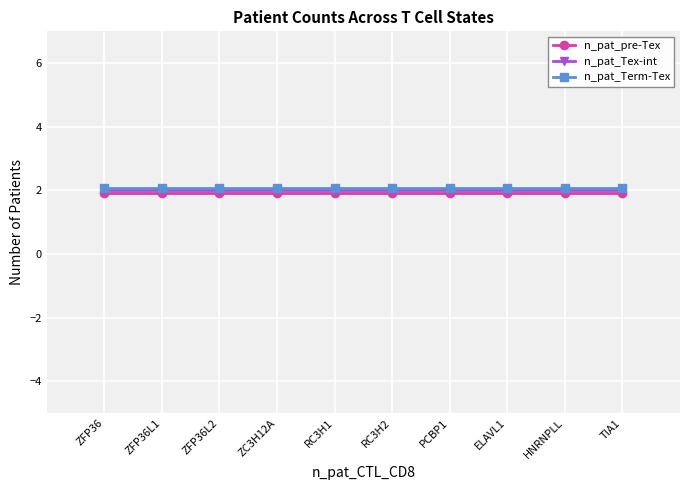

What is the label of the 3rd point from the left?

ZFP36L2